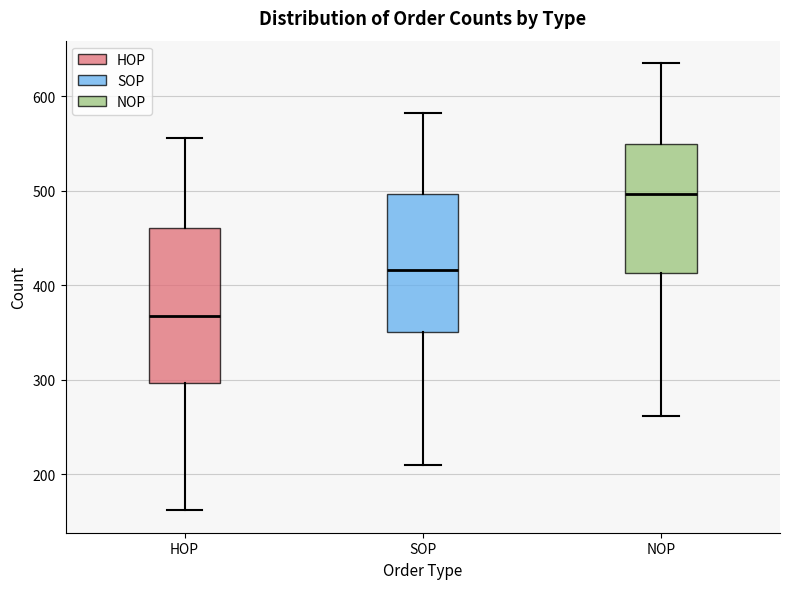

Which box is the tallest, from its lower edge to its upper edge?

HOP